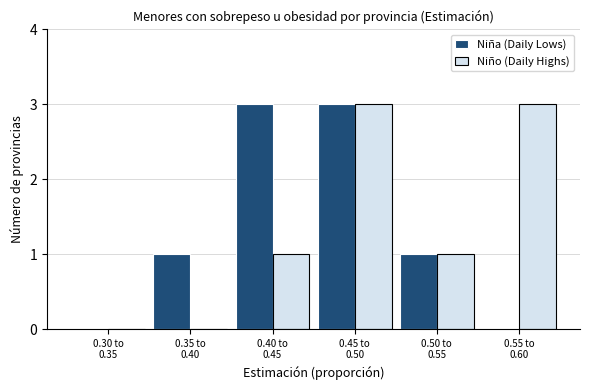

What is the greatest value displayed?

3